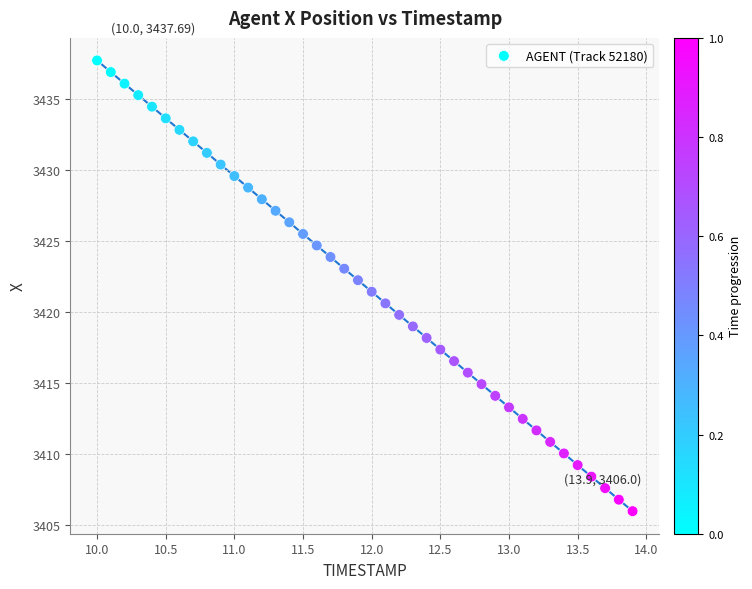

What is the range of Y values (max minus min)?

31.7